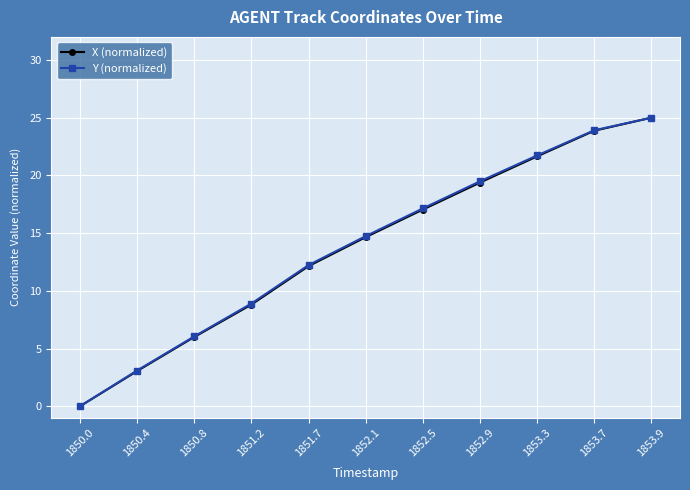

What position from the left is 1852.9?

8